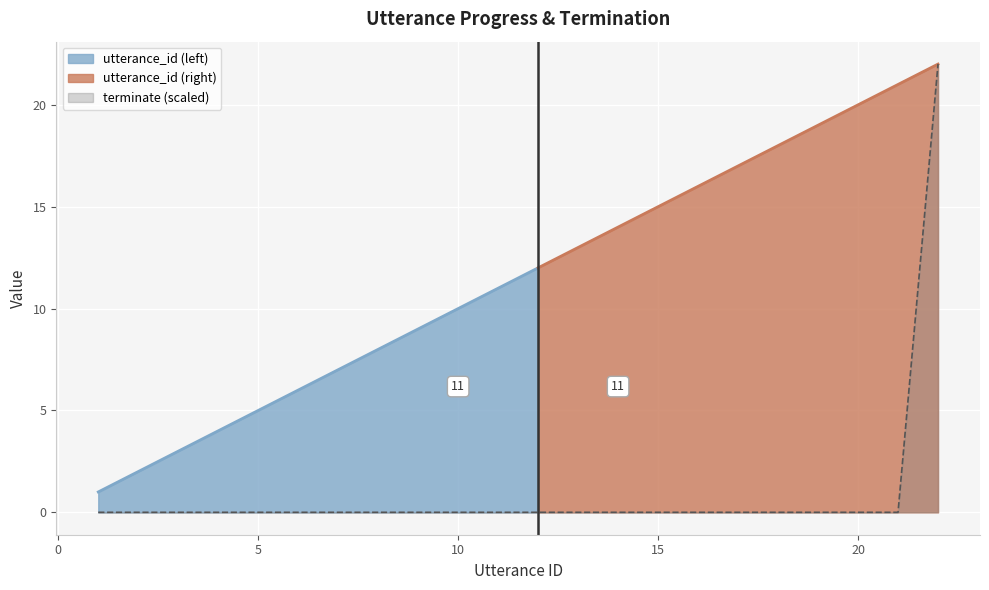

Is it true that the value at 2 is 9?

False